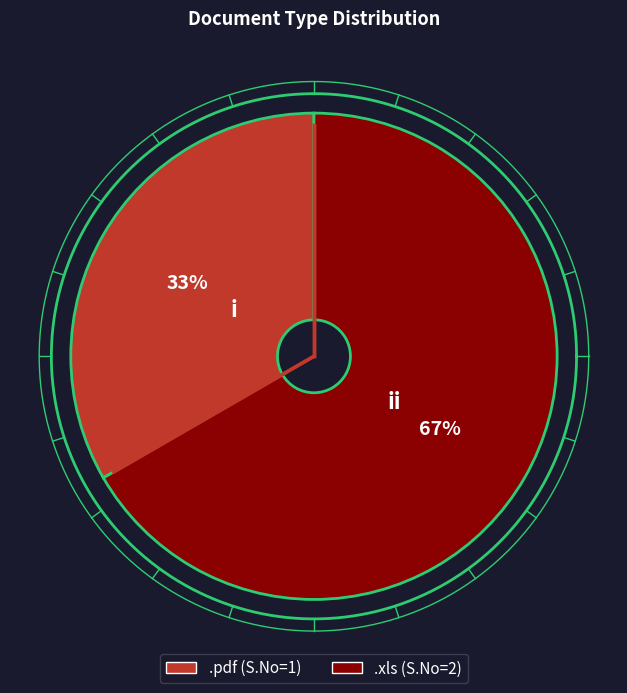

How many slices are in this pie chart?

2